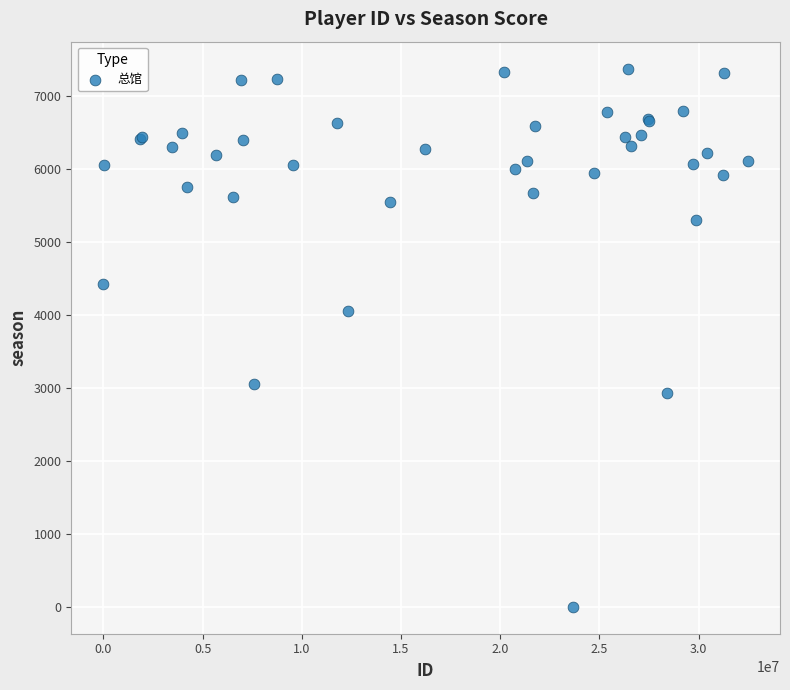

What Y value in the scatter plot is closest to 3687?

4056